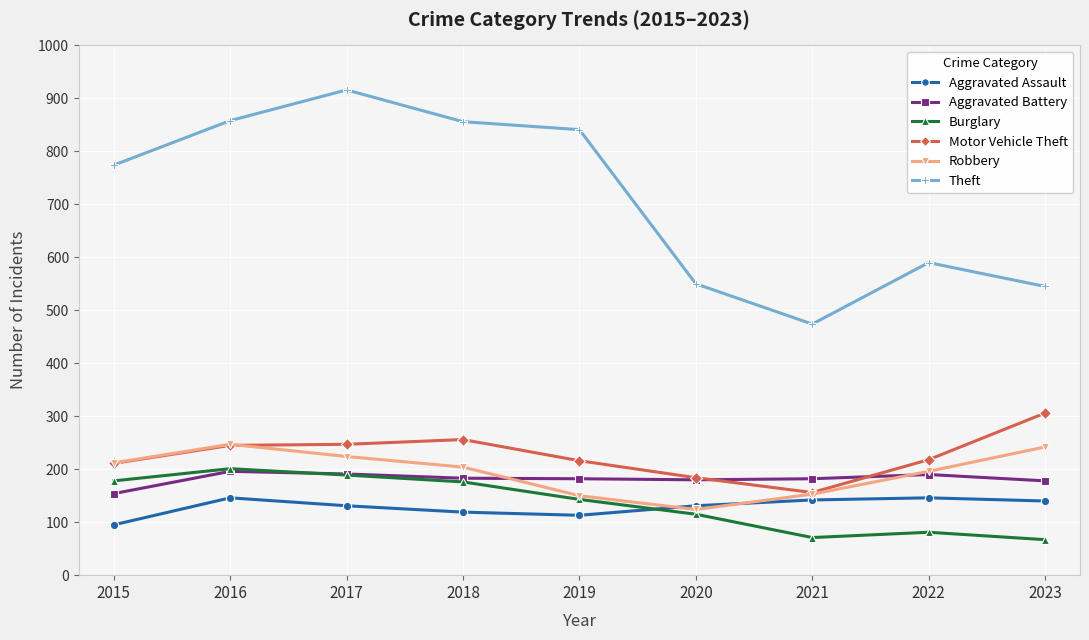

At which category does Theft reach its first local valley?

2021